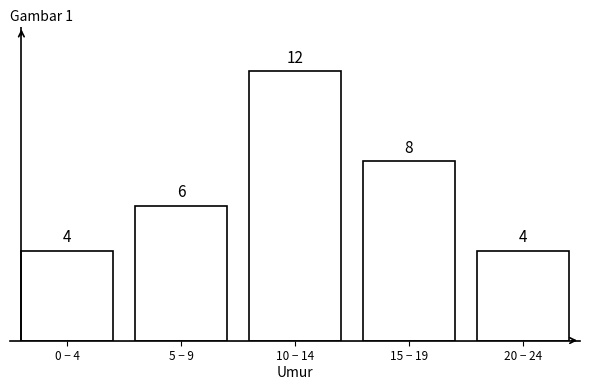

Reading left to right, extract all data points from this chart.

0 − 4=4	5 − 9=6	10 − 14=12	15 − 19=8	20 − 24=4